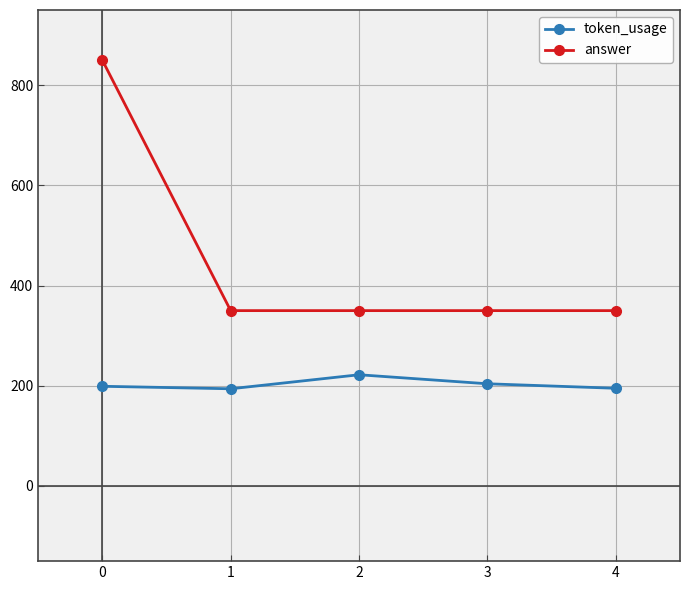

Does the chart display data point markers on the line(s)?

Yes